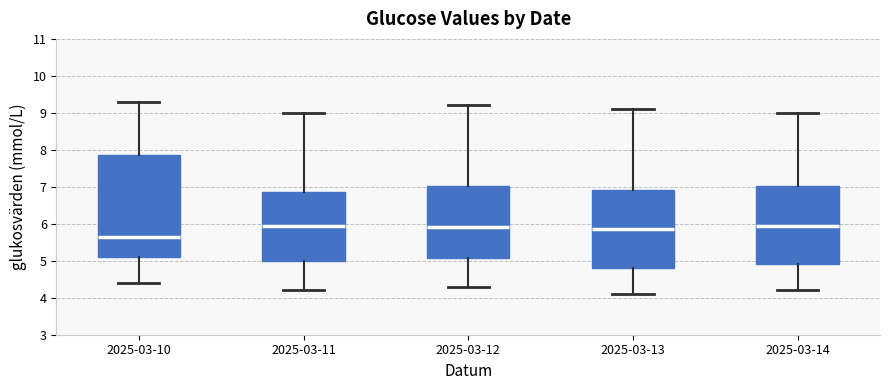

Where does the lower whisker of the box for 2025-03-12 end on the y-axis? The values are not printed on the chart, so give them approximately, as read against the axis.

4.3